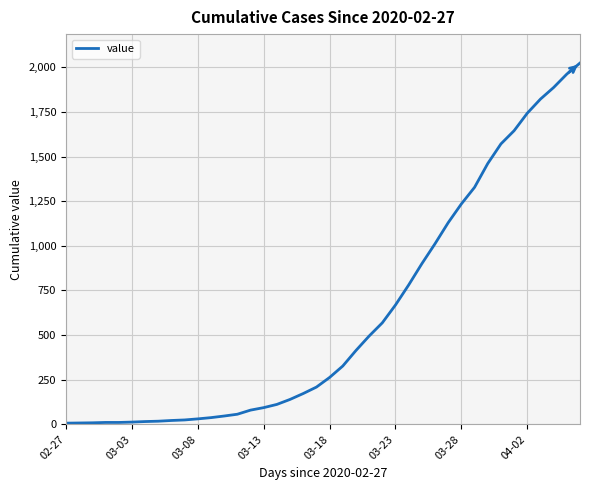

What is the greatest value displayed?

2024